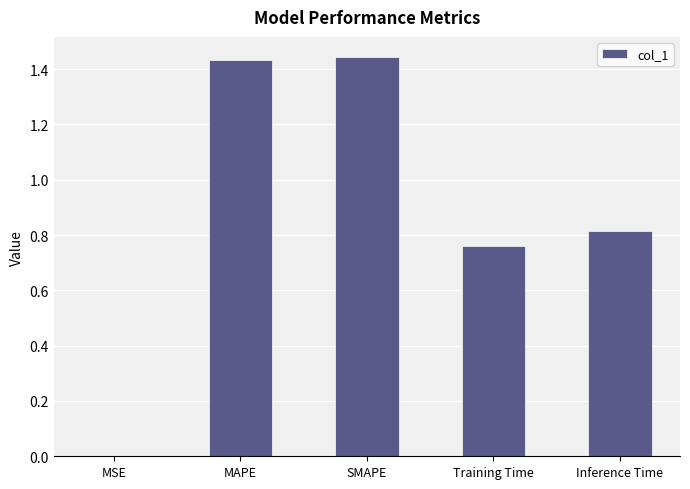

Is it true that the value at MAPE is 2.4?

False